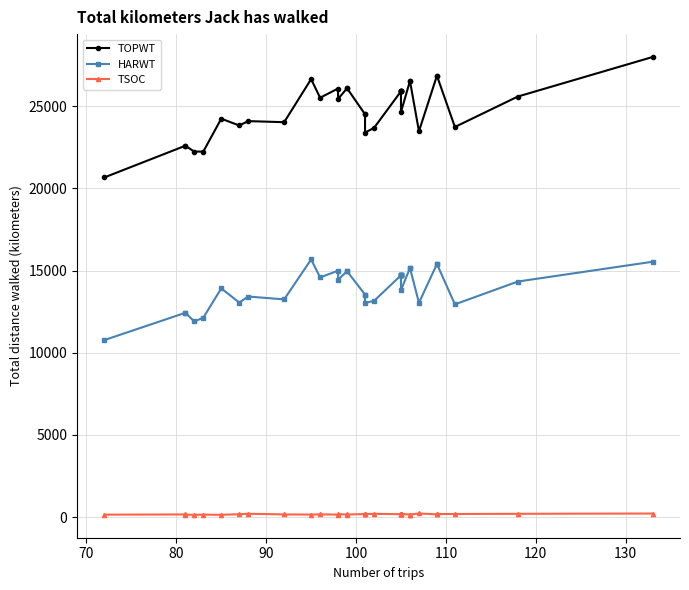

Which series has the largest total across all categories?

TOPWT